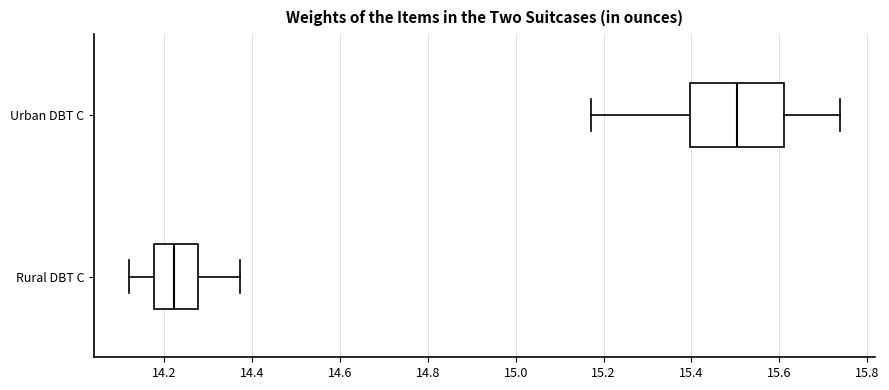

Reading bottom to top, read every box against the x-axis: the position of its median line, the range the box covers, and the ends of its whiskers. The values are not printed on the chart, so give them approximately, as read against the axis.

Rural DBT C: median 14.22, box 14.18 to 14.28, whiskers 14.12 to 14.38
Urban DBT C: median 15.50, box 15.40 to 15.62, whiskers 15.18 to 15.74